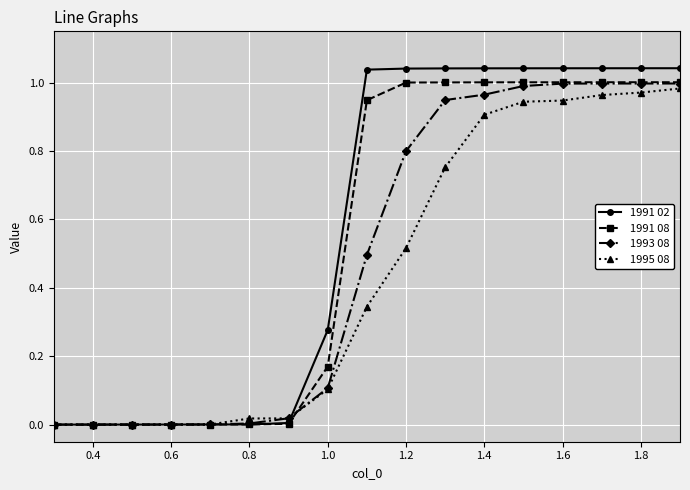

Which series has the largest range (max minus min)?

1991 02